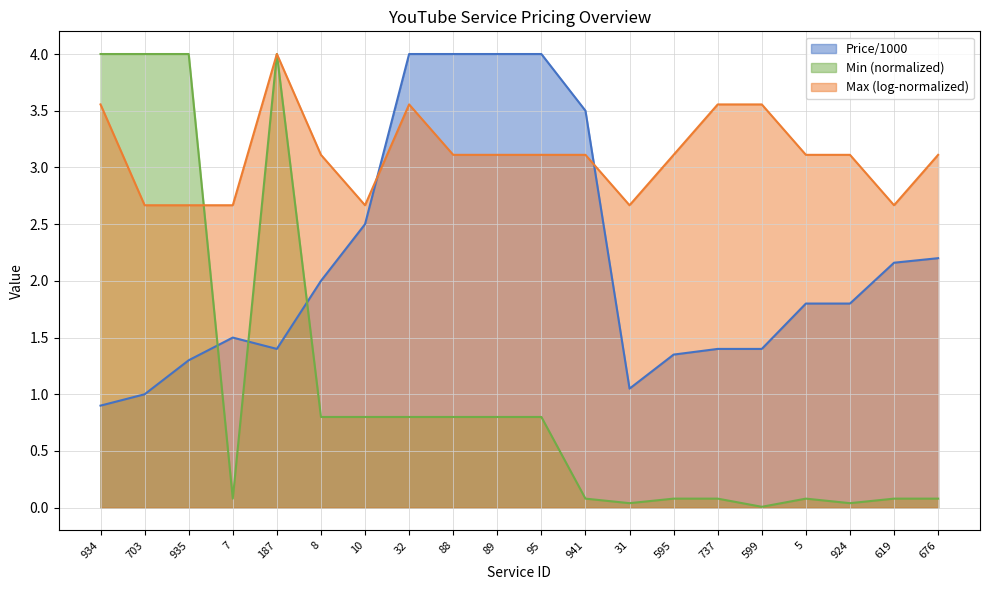

True or false: Min and Price/1000 intersect in this chart.

True